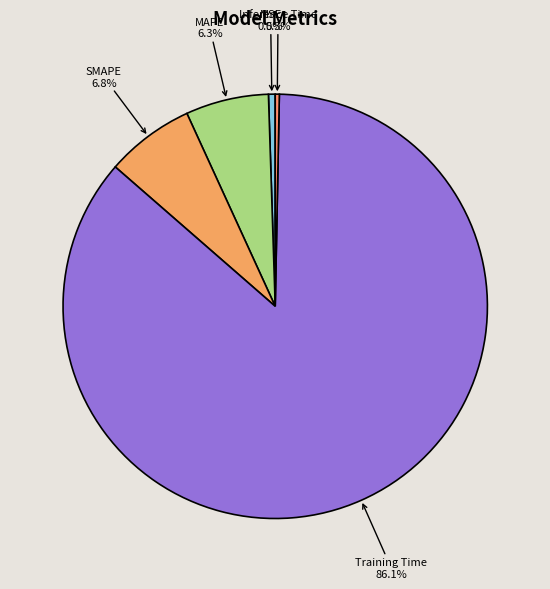

Does MSE represent more than half of the total?

No